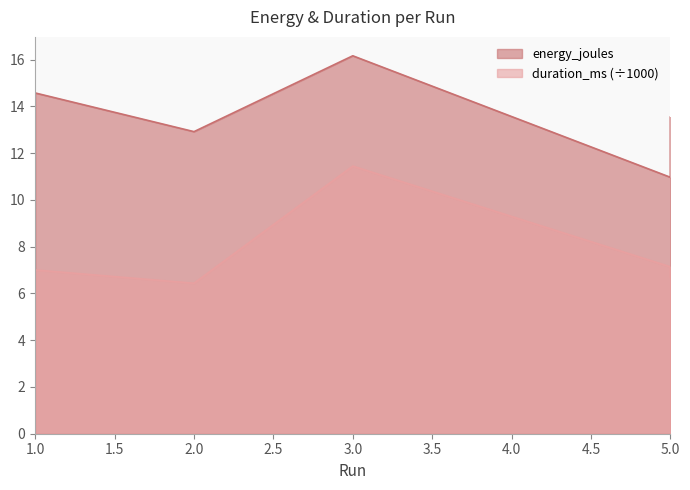

Is it true that duration_ms equals 7.0 at 1?

True